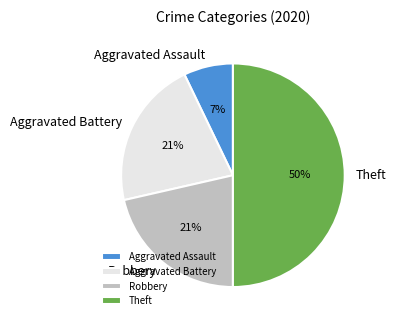

To the nearest percent, what is the difference between the largest and smallest slice percentages?

43%